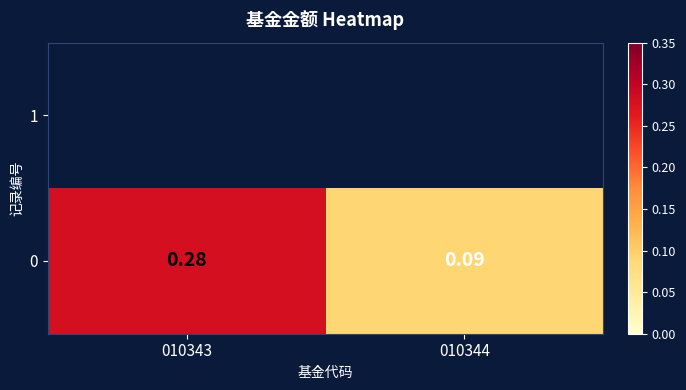

Reading left to right, transcribe all the data shown in this chart.

0.3	0.1